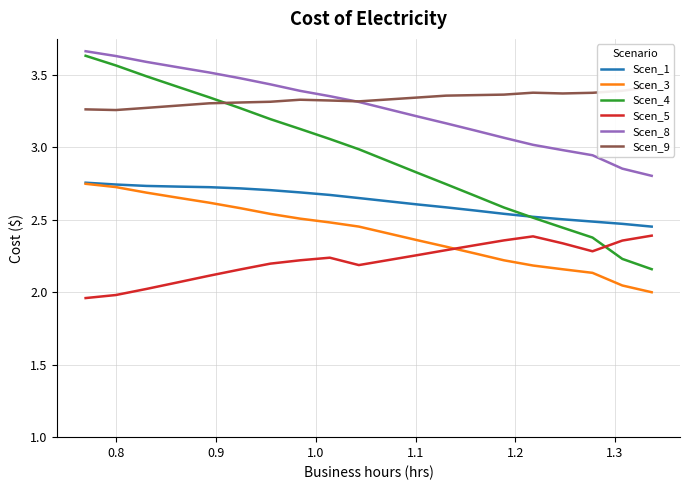

True or false: Scen_3 and Scen_8 cross at least once.

False